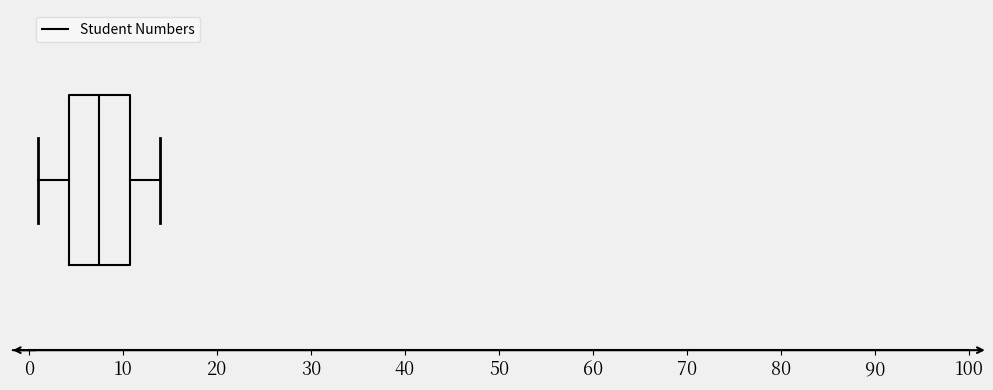

Transcribe this box plot: give where the median line is, the range the box spans, and where the two whiskers end, as read against the x-axis. The values are not printed on the chart, so give them approximately, as read against the axis.

median 8, box 4 to 11, whiskers 1 to 14